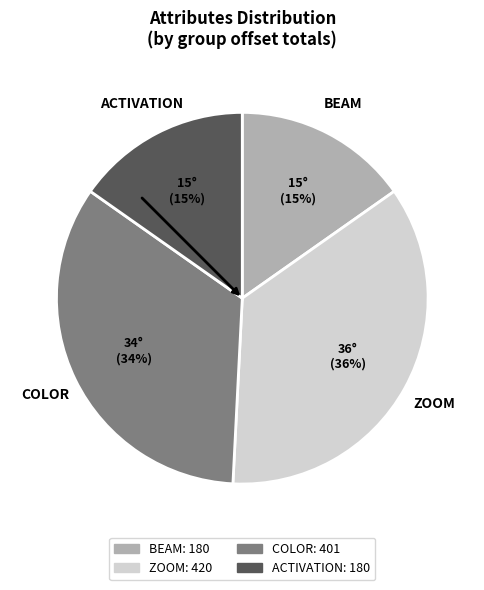

To the nearest percent, what is the average slice percentage?

25%